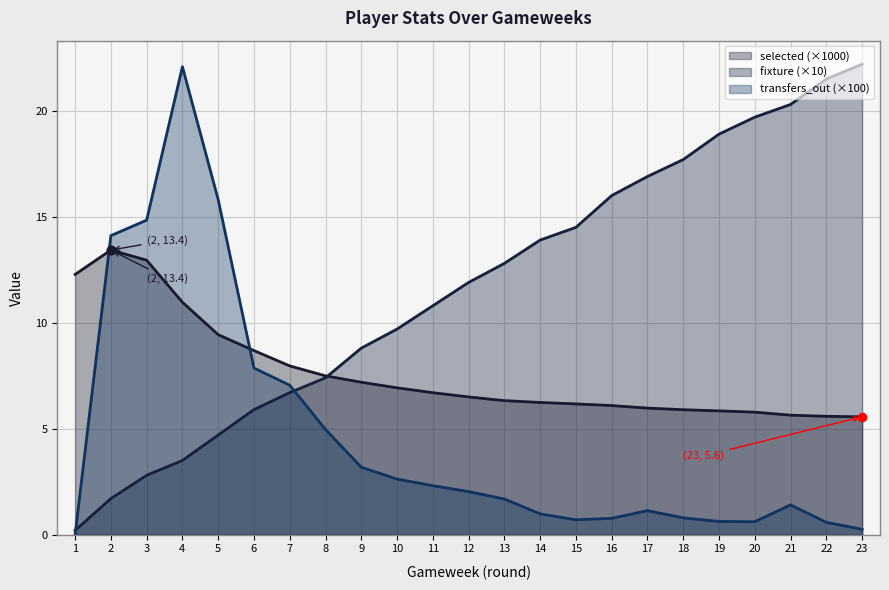

Rank the series by their maximum value, from highest to lowest.

fixture, transfers_out, selected